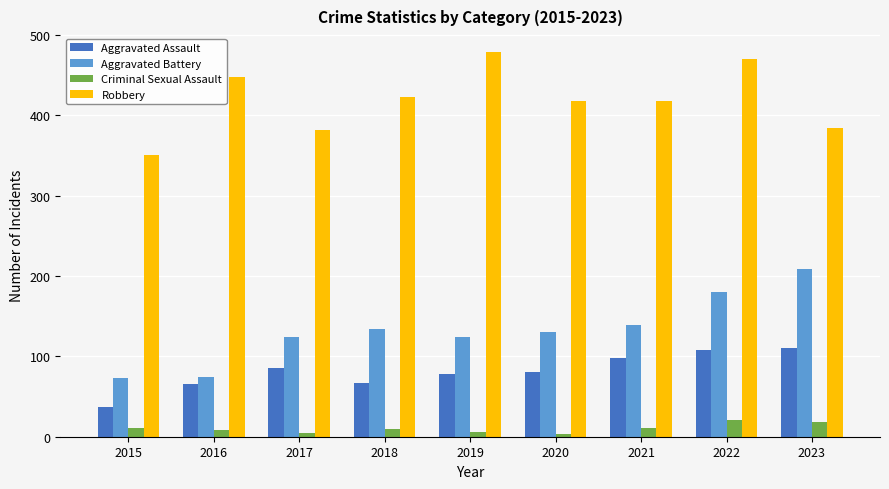

What is the minimum value for Robbery?

350